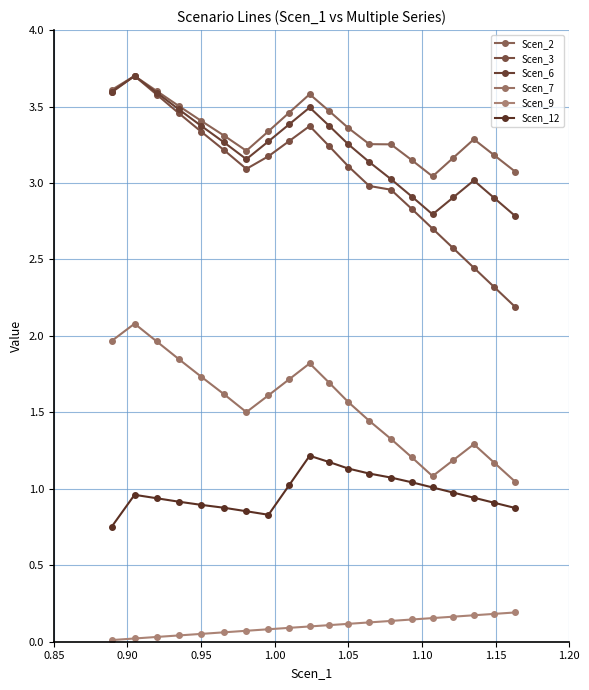

True or false: Scen_2 and Scen_7 cross at least once.

False